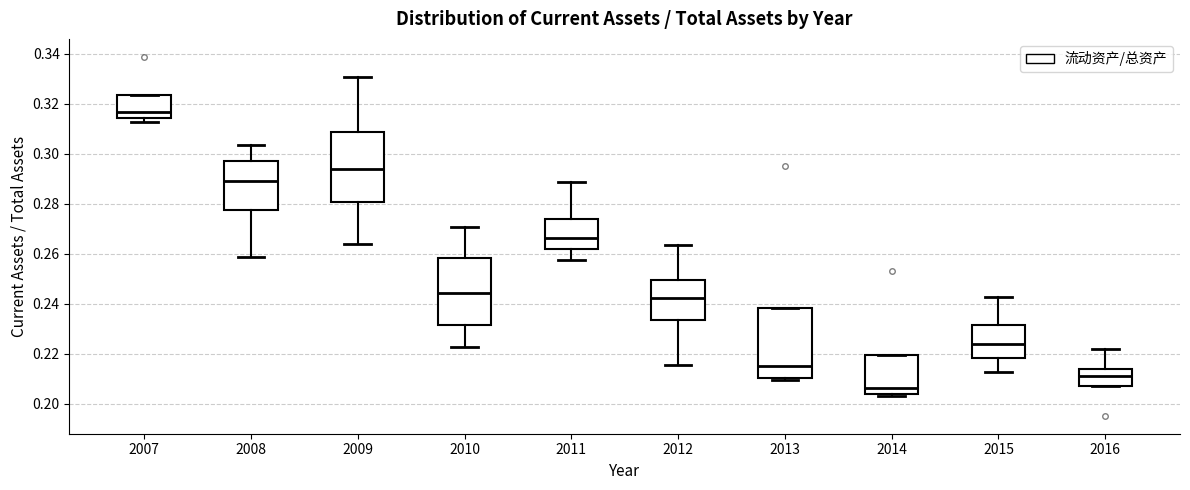

Reading left to right, transcribe this box plot: for each box, give where its median line is, the range the box spans, and where its two whiskers end, as read against the y-axis. The values are not printed on the chart, so give them approximately, as read against the axis.

2007: median 0.316, box 0.314 to 0.324, whiskers 0.312 to 0.324
2008: median 0.290, box 0.278 to 0.298, whiskers 0.258 to 0.304
2009: median 0.294, box 0.280 to 0.308, whiskers 0.264 to 0.330
2010: median 0.244, box 0.232 to 0.258, whiskers 0.222 to 0.270
2011: median 0.266, box 0.262 to 0.274, whiskers 0.258 to 0.288
2012: median 0.242, box 0.234 to 0.250, whiskers 0.216 to 0.264
2013: median 0.216, box 0.210 to 0.238, whiskers 0.210 (just below the box's lower edge) to 0.238
2014: median 0.206, box 0.204 to 0.220, whiskers 0.202 to 0.220
2015: median 0.224, box 0.218 to 0.232, whiskers 0.212 to 0.242
2016: median 0.210, box 0.208 to 0.214, whiskers 0.208 to 0.222